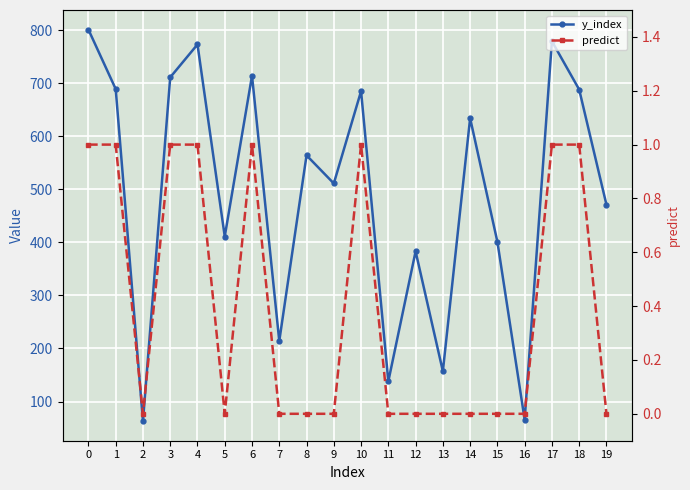

Which series has the largest total across all categories?

y_index